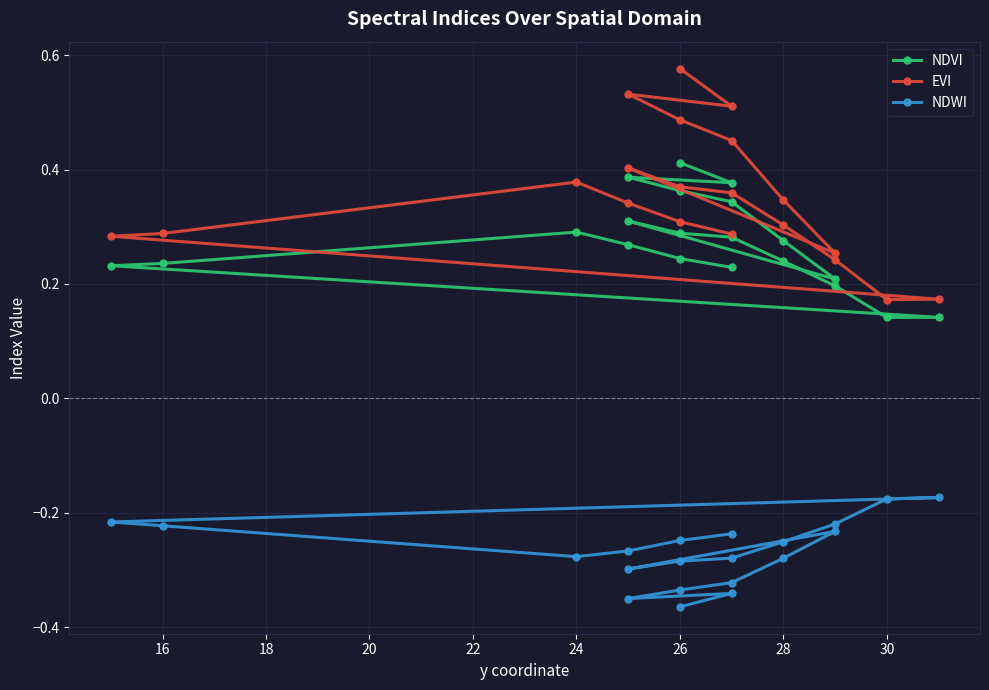

True or false: NDWI and NDVI cross at least once.

False